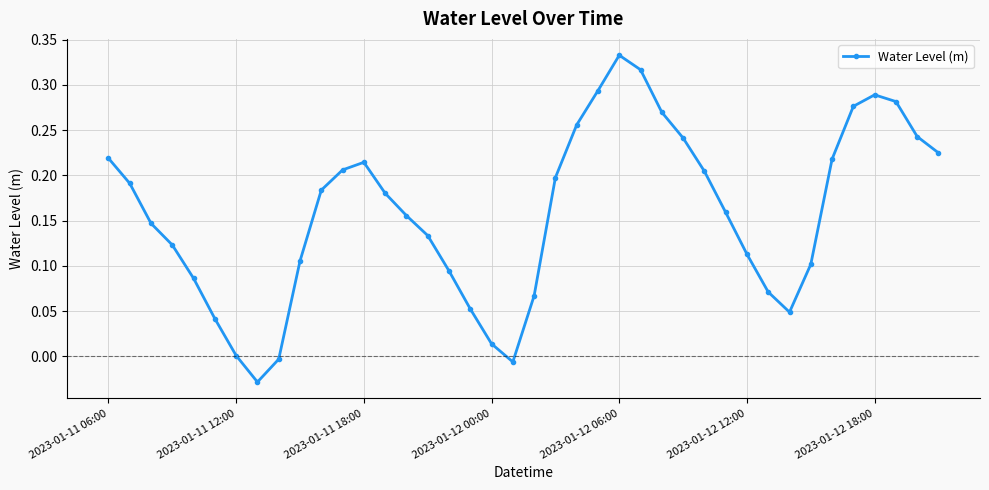

What is the sum of all values?

6.3